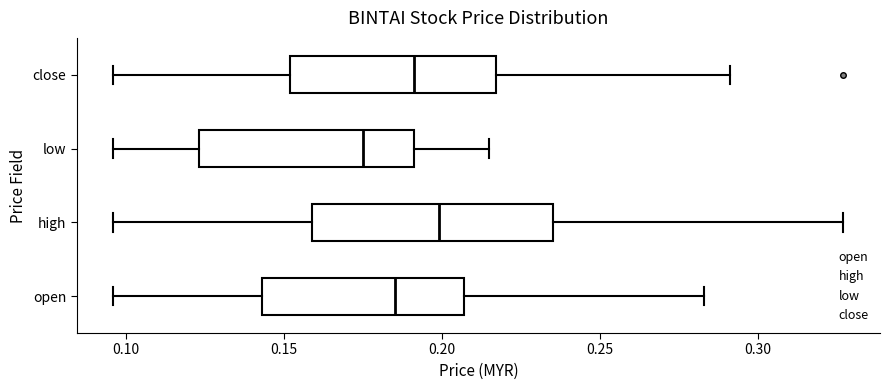

Reading bottom to top, read every box against the x-axis: the position of its median line, the range the box covers, and the ends of its whiskers. The values are not printed on the chart, so give them approximately, as read against the axis.

open: median 0.185, box 0.145 to 0.205, whiskers 0.095 to 0.285
high: median 0.200, box 0.160 to 0.235, whiskers 0.095 to 0.325
low: median 0.175, box 0.125 to 0.190, whiskers 0.095 to 0.215
close: median 0.190, box 0.150 to 0.215, whiskers 0.095 to 0.290